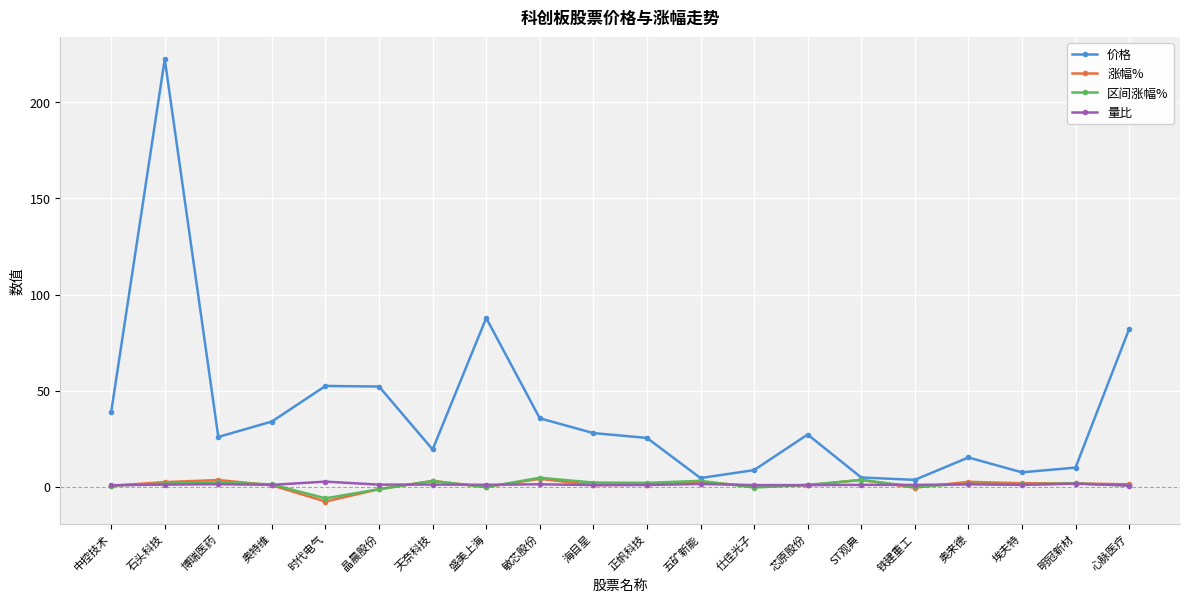

True or false: 区间涨幅% has more than 2 points higher than both neighbors.

True